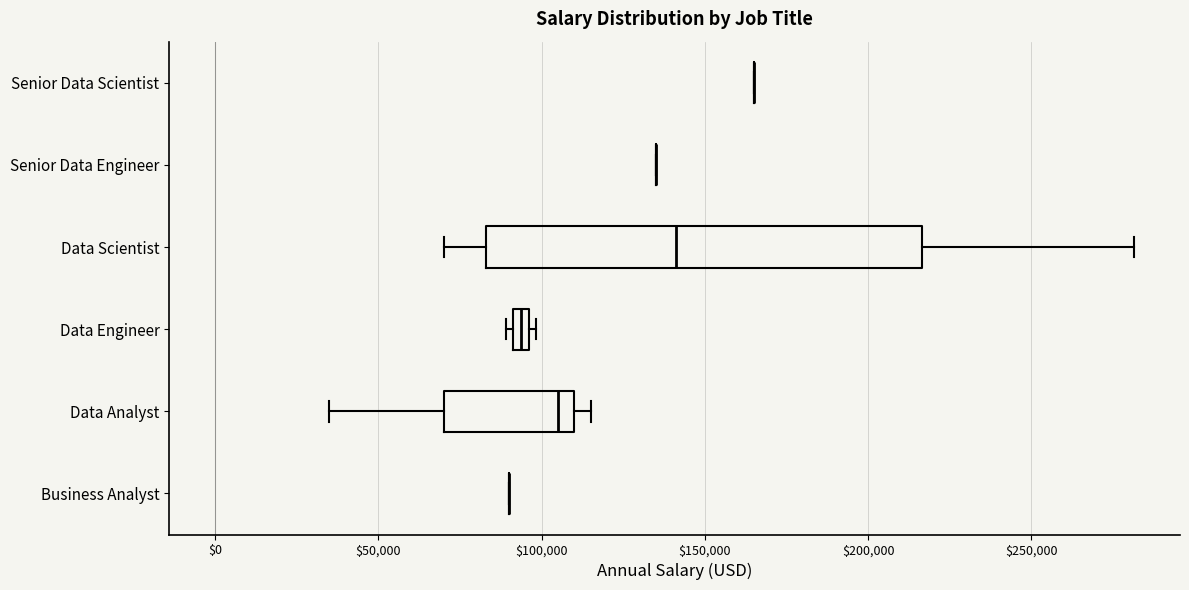

Where does the median line of the box for Data Analyst sit on the x-axis? The values are not printed on the chart, so give them approximately, as read against the axis.

105000